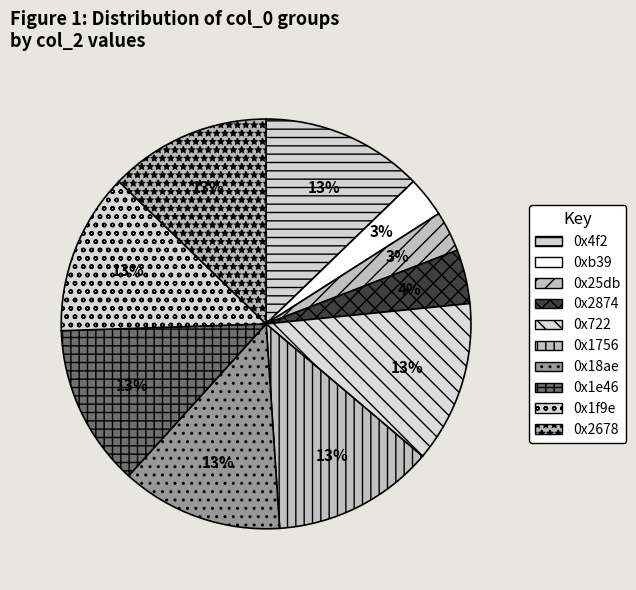

To the nearest percent, what is the combined percentage of 0x1e46 and 0x722?

26%